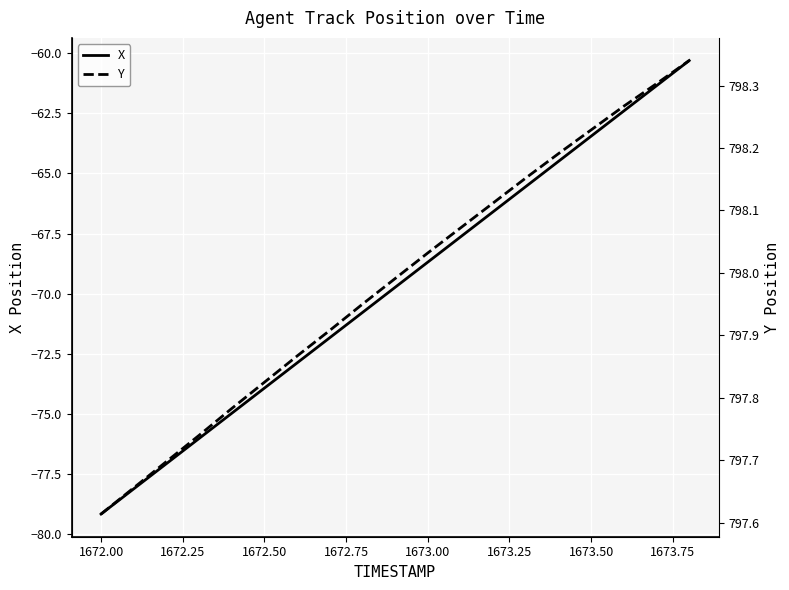

What is the minimum value shown in the chart?

-79.2